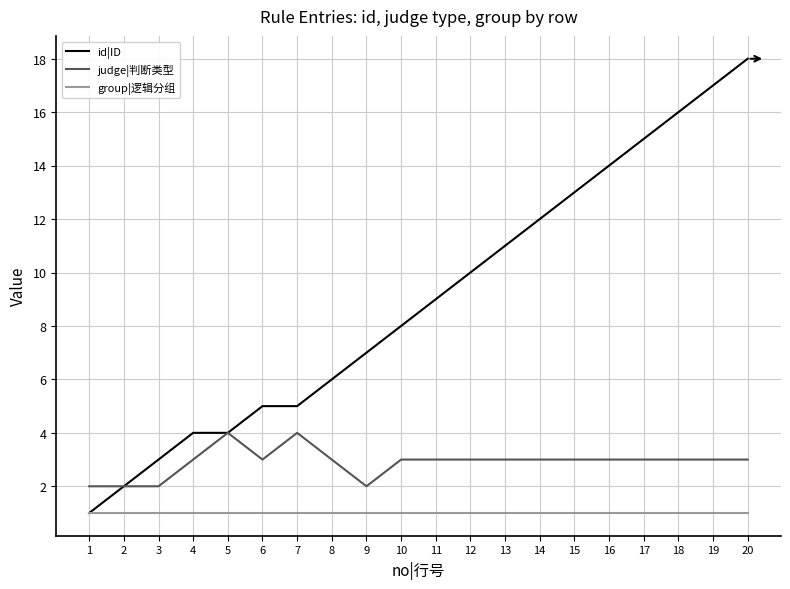

True or false: id|ID has a value of 19 at 13.

False